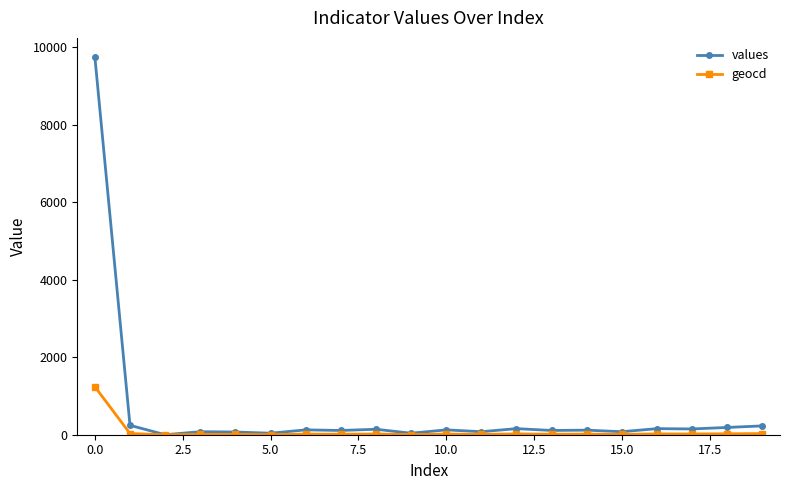

Which series has the largest range (max minus min)?

values